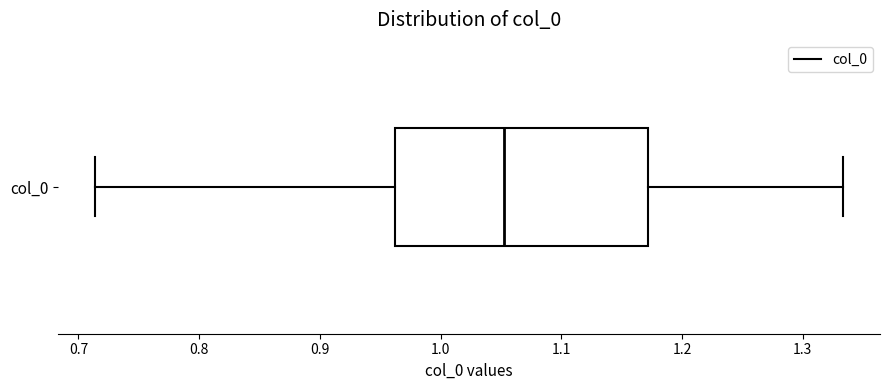

Transcribe this box plot: give where the median line is, the range the box spans, and where the two whiskers end, as read against the x-axis. The values are not printed on the chart, so give them approximately, as read against the axis.

median 1.05, box 0.96 to 1.17, whiskers 0.71 to 1.33